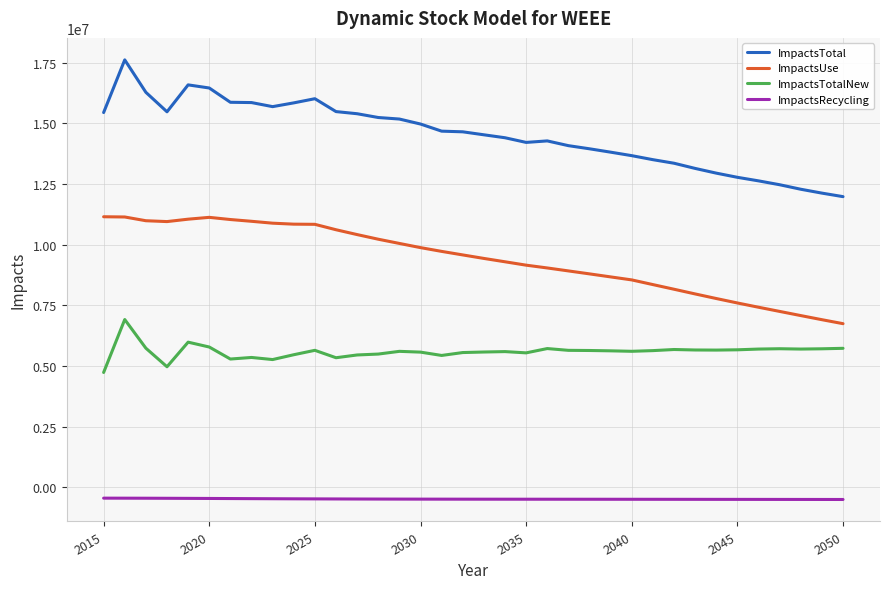

Which series has the widest spread of values?

ImpactsTotal